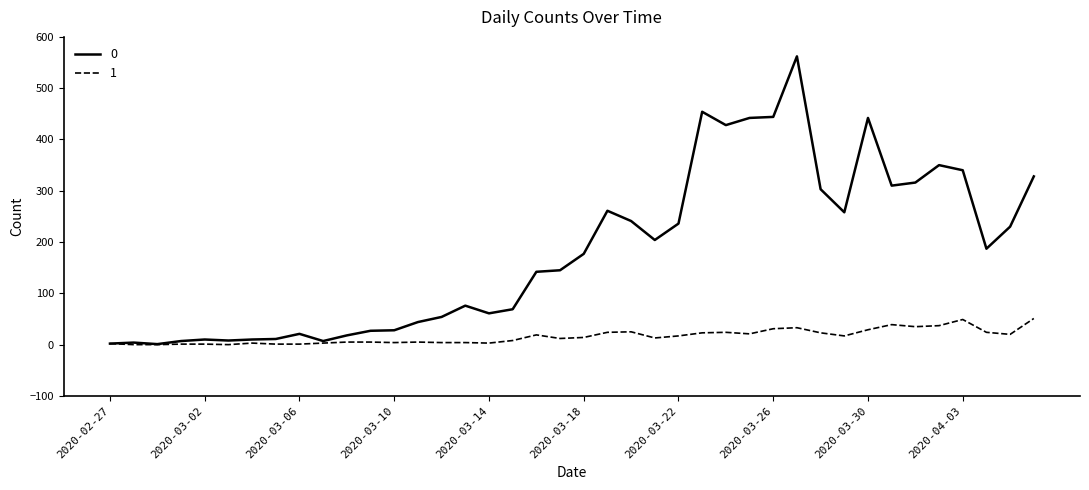

What is the greatest value displayed?

562